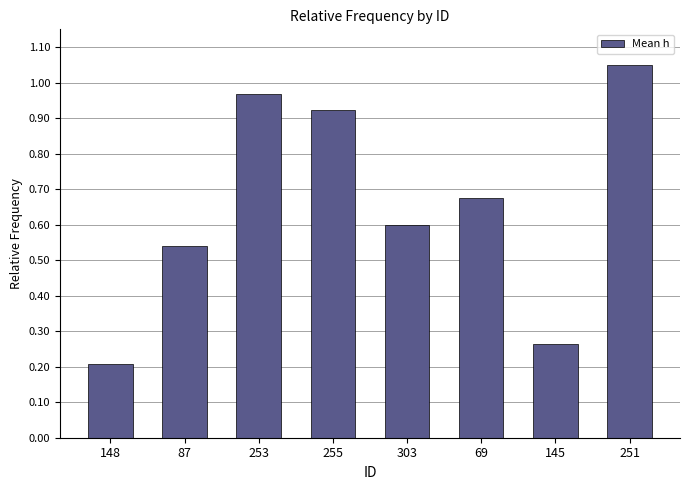

What is the sum of all values?

5.2